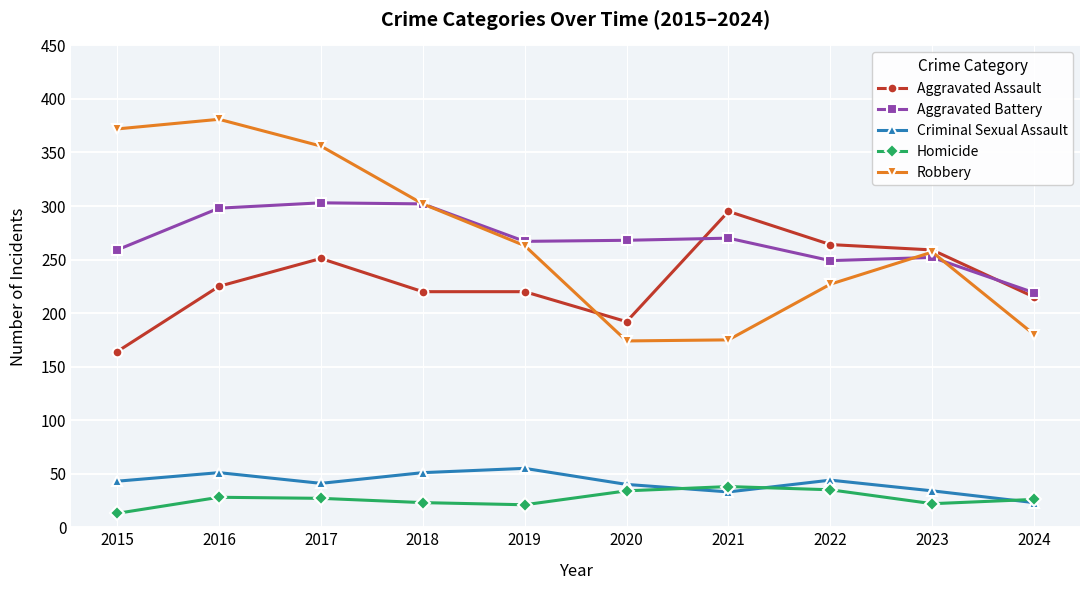

Which series changed the most between 2019 and 2022?

Aggravated Assault